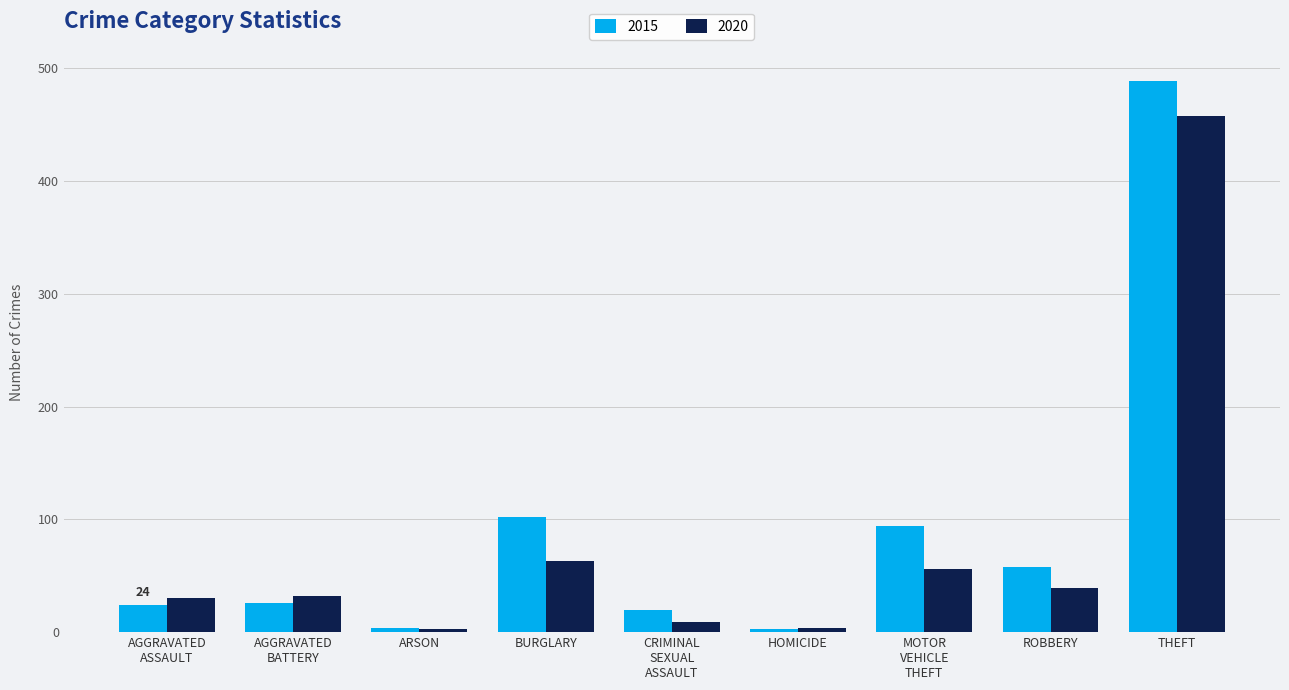

Read the 2015 value at ROBBERY.

58